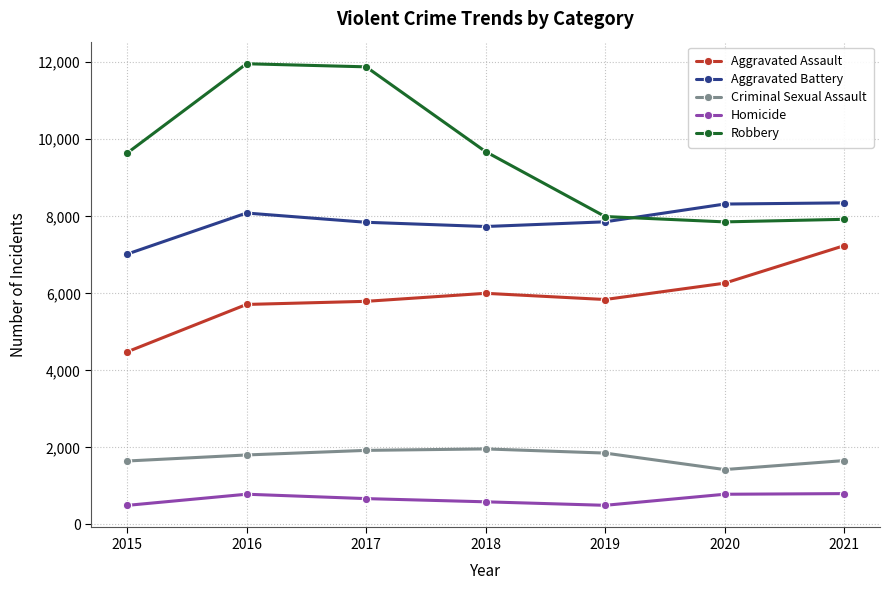

Which series has the largest total across all categories?

Robbery